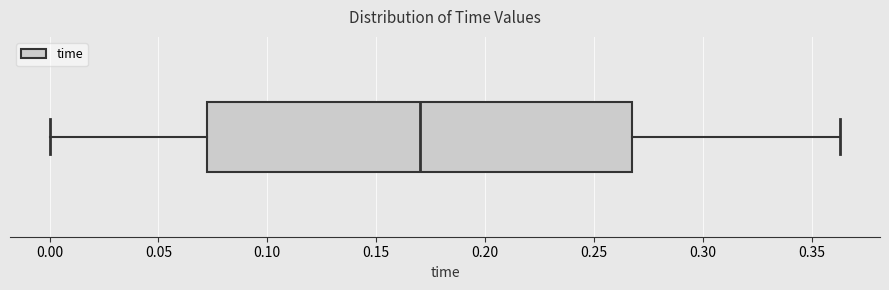

Transcribe this box plot: give where the median line is, the range the box spans, and where the two whiskers end, as read against the x-axis. The values are not printed on the chart, so give them approximately, as read against the axis.

median 0.170, box 0.075 to 0.270, whiskers 0.000 to 0.365